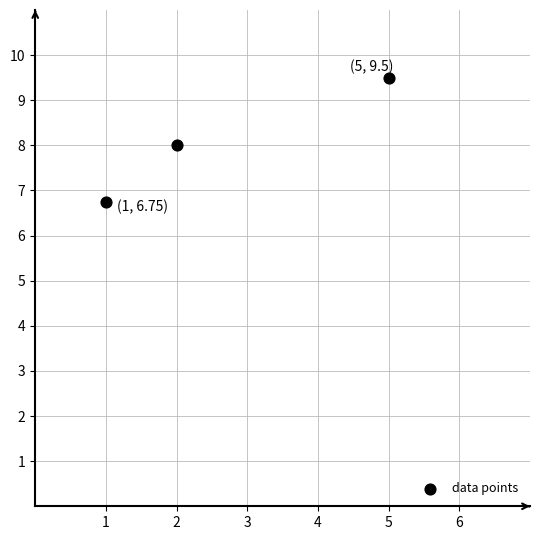

What is the average X value?

2.7